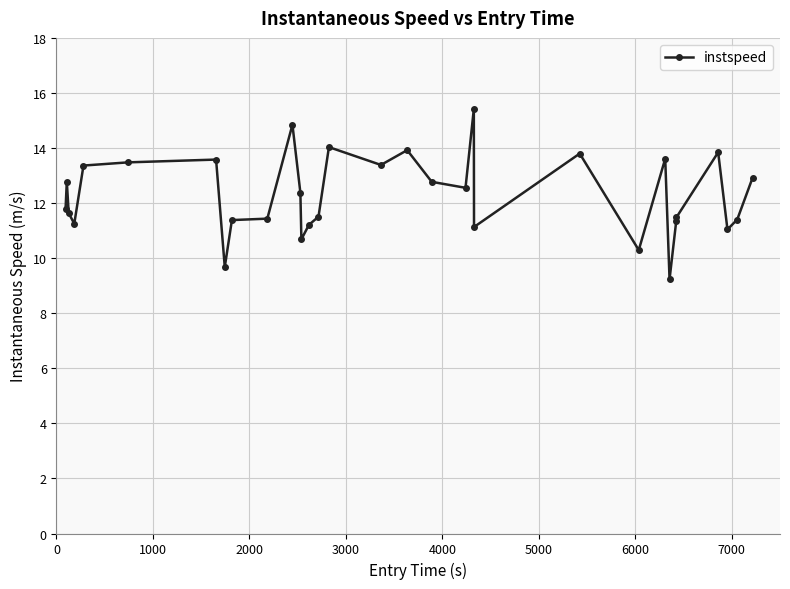

True or false: there are more than 2 points higher than both neighbors.

True